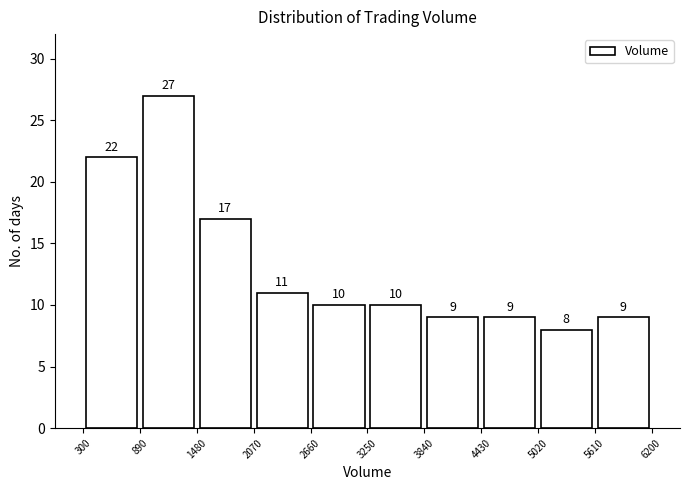

How tall is the bar that spans 2070 to 2660 on the x-axis?

11